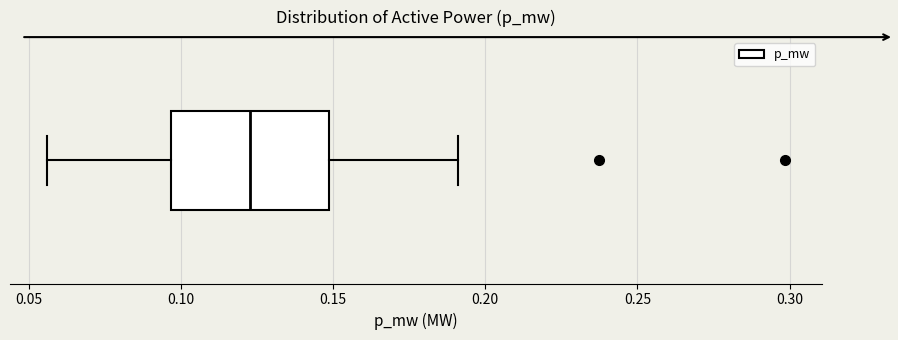

Read this box plot against the x-axis: the position of the median line, the range covered by the box, and the ends of both whiskers. The values are not printed on the chart, so give them approximately, as read against the axis.

median 0.125, box 0.095 to 0.150, whiskers 0.055 to 0.190